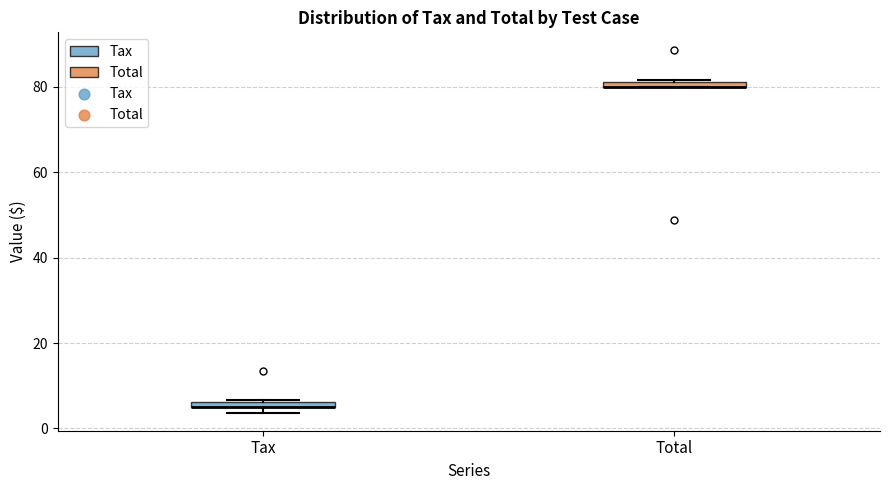

Where is the lower edge of the box for Total on the y-axis? The values are not printed on the chart, so give them approximately, as read against the axis.

80